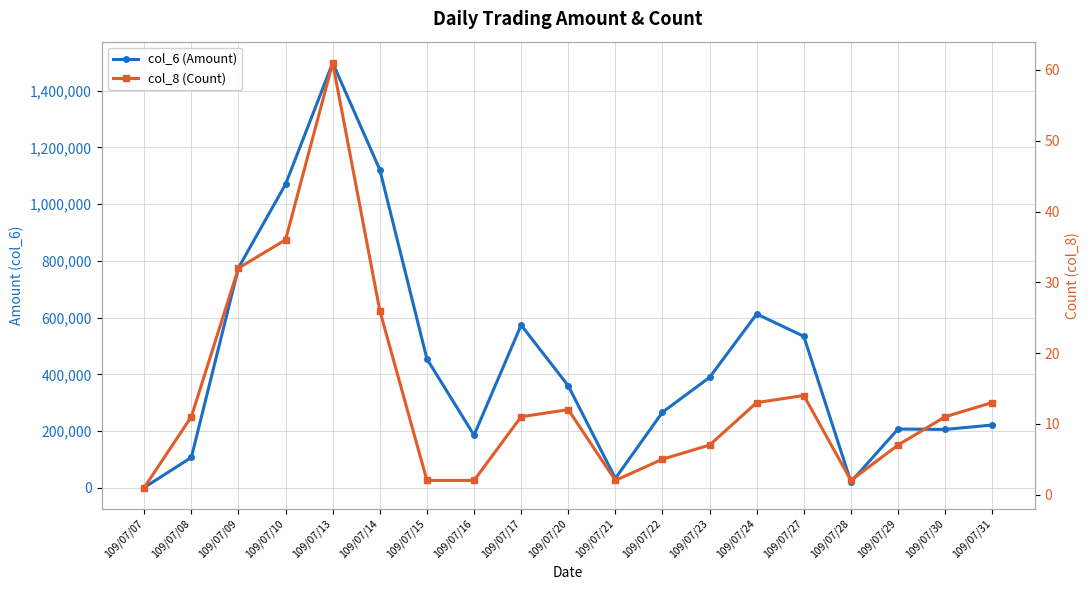

What is the value of the col_6 (Amount) point at the 17th from the left?

207670